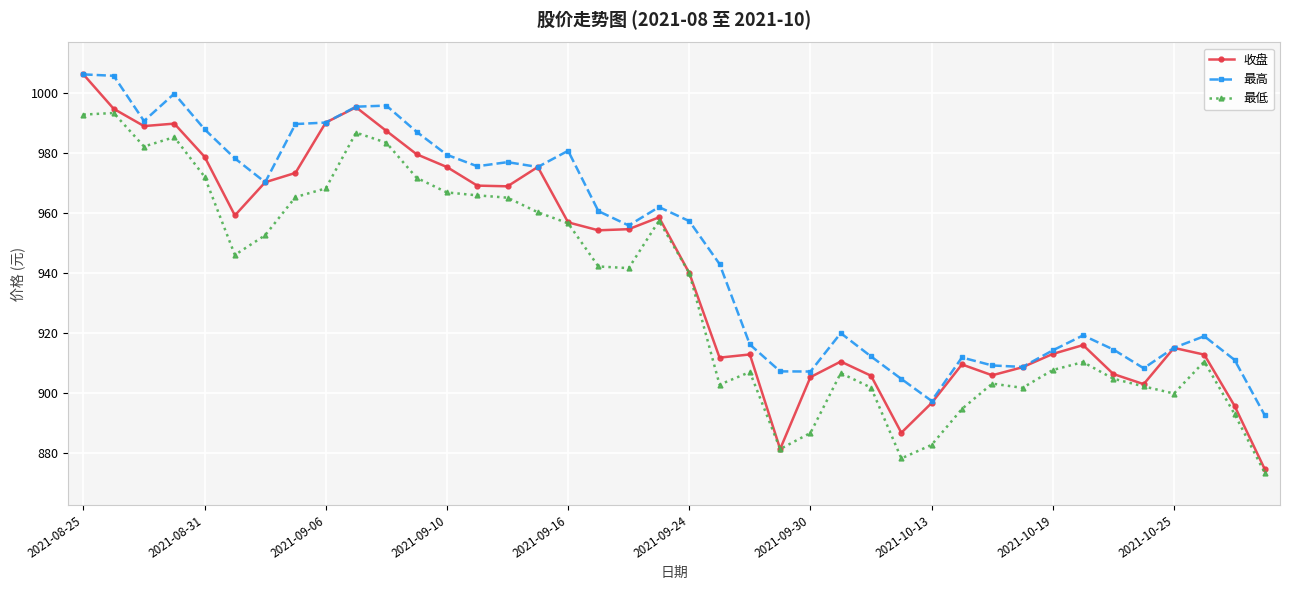

What is the value of the 收盘 point at the 37th from the left?

915.1